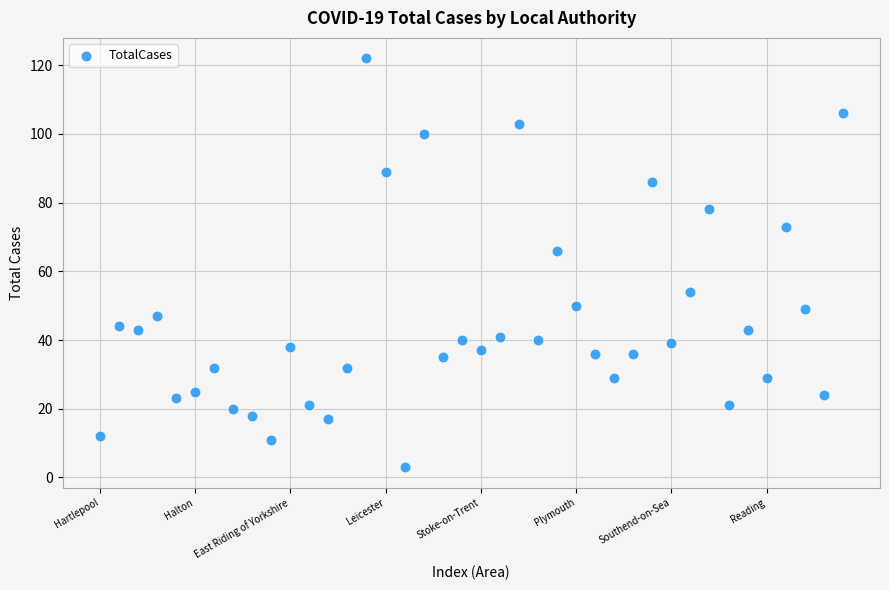

What Y value in the scatter plot is closest to 62?

66